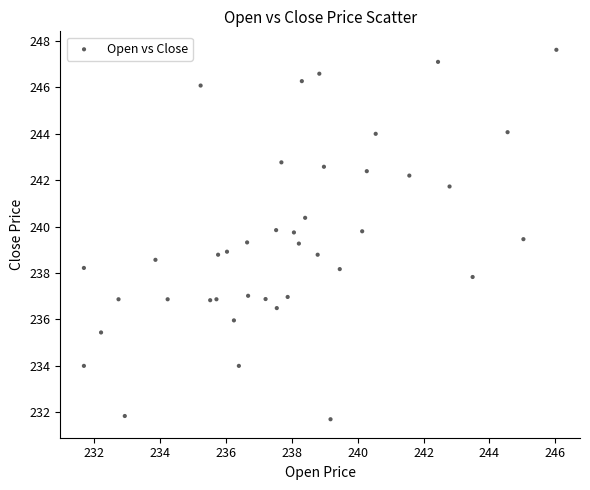

What is the range of X values (max minus min)?

14.3